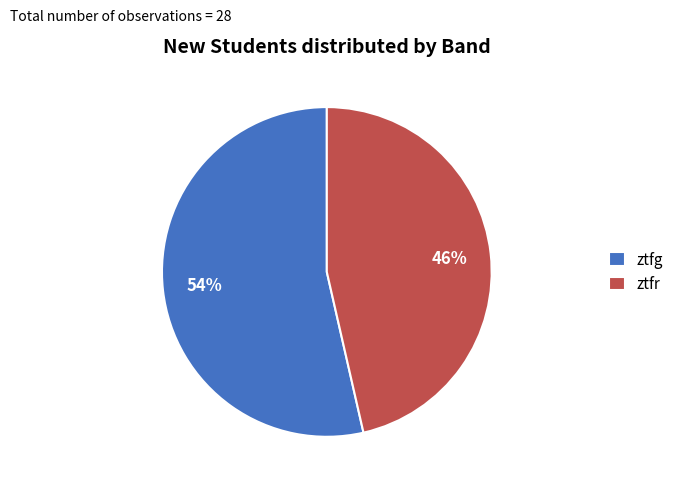

To the nearest percent, what portion does ztfg represent?

54%